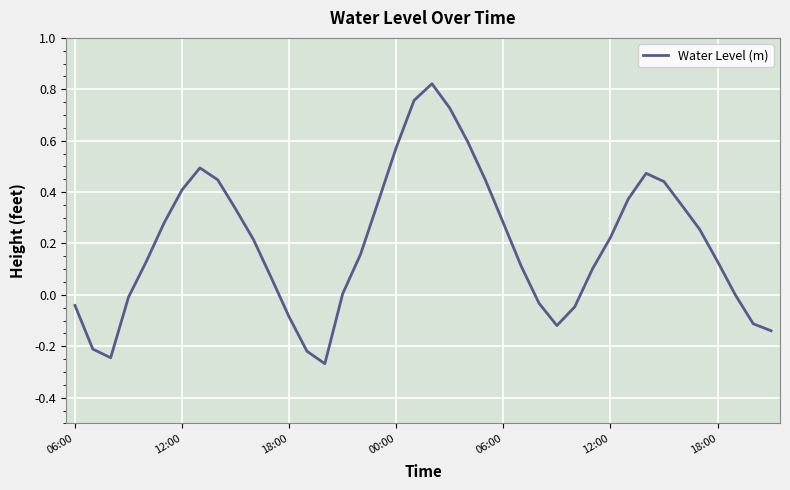

What is the difference between the maximum and minimum values?

1.1